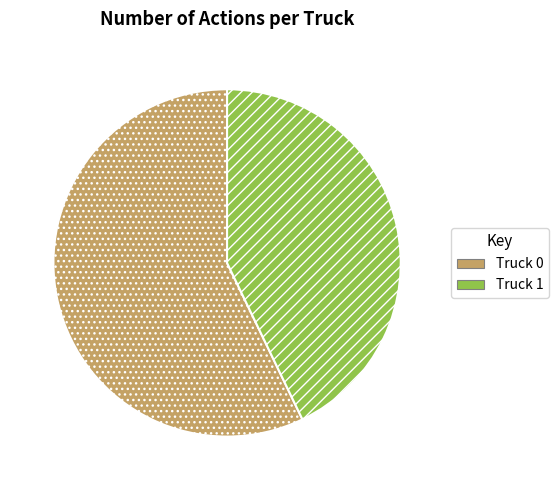

Does Truck 1 represent more than half of the total?

No